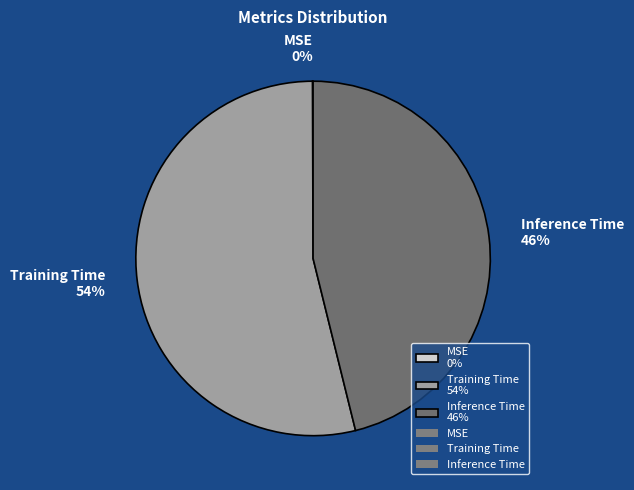

Which has a higher value, Inference Time 46% or Training Time 54%?

Training Time 54%